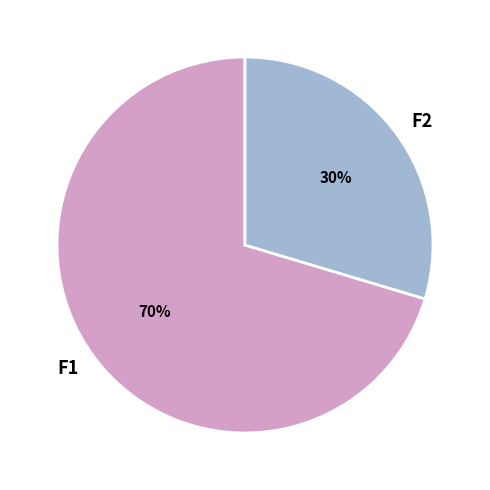

What is the ratio of the value at F2 to the value at F1?

0.4